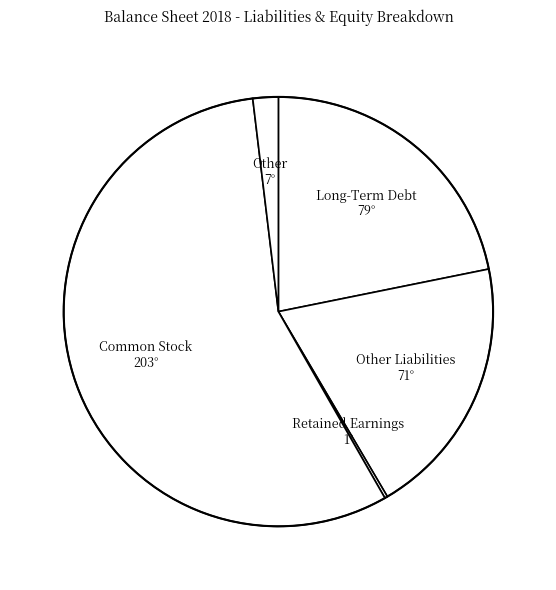

Is there a majority slice in this chart?

Yes